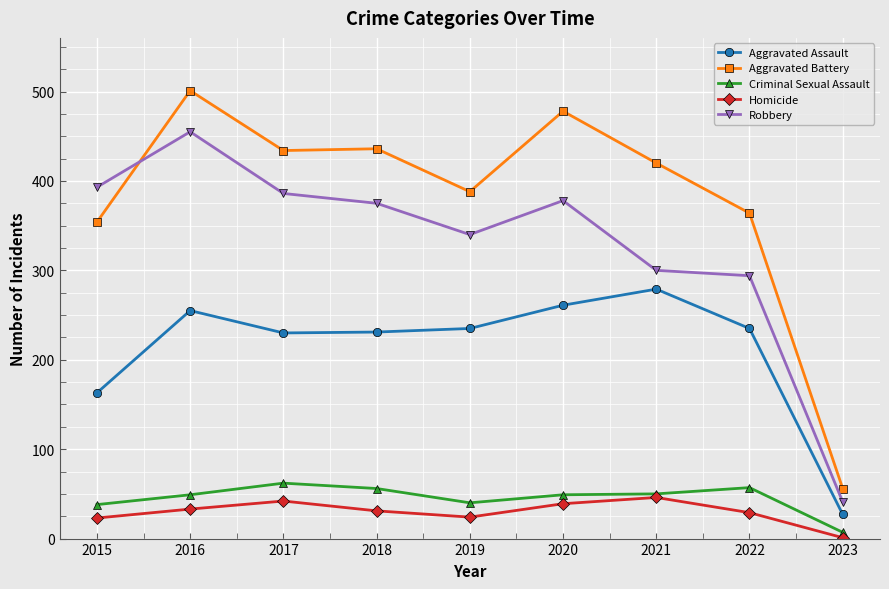

Read the Homicide value at 2018.

31